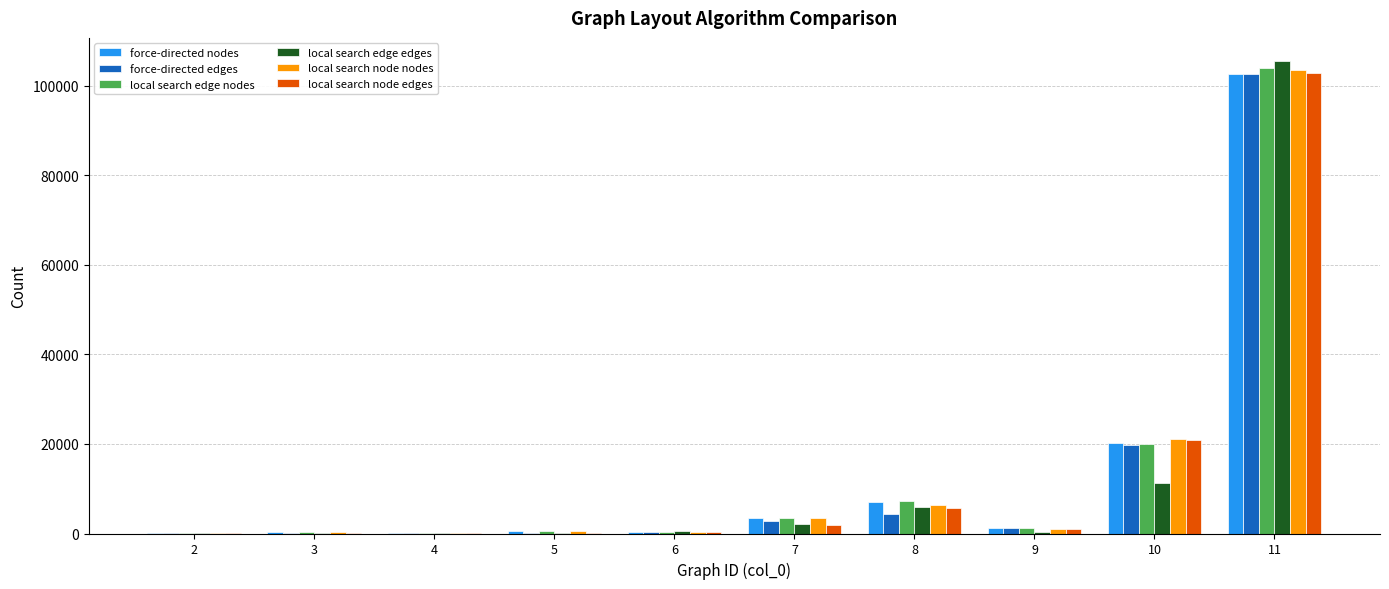

What is the highest value of the local search node nodes series?

103467